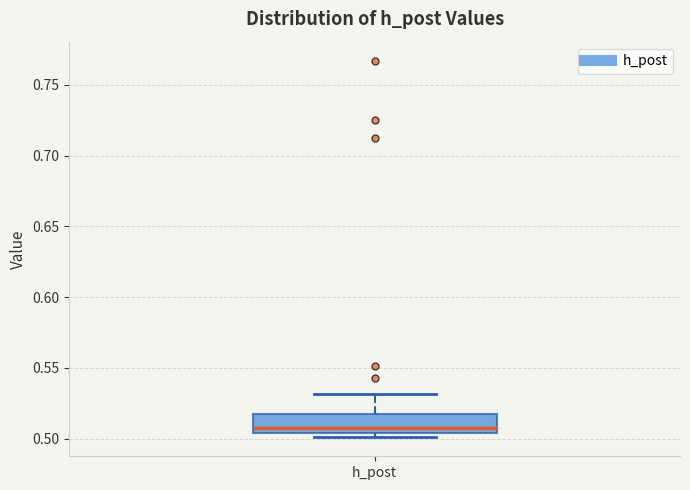

Transcribe this box plot: give where the median line is, the range the box spans, and where the two whiskers end, as read against the y-axis. The values are not printed on the chart, so give them approximately, as read against the axis.

median 0.510, box 0.505 to 0.520, whiskers 0.500 to 0.530